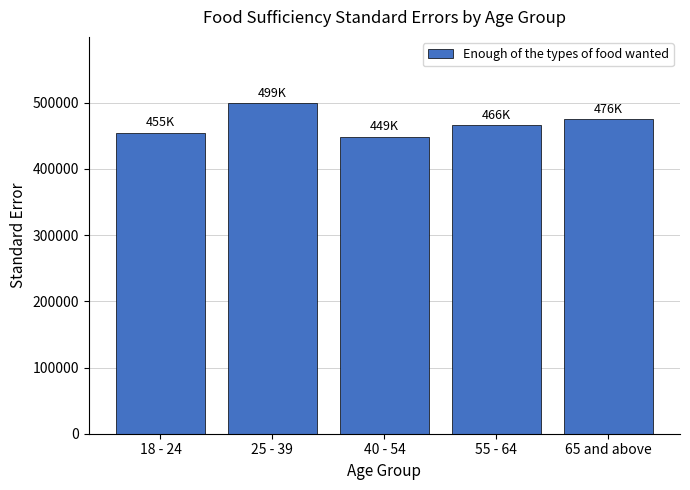

Reading right to left, list all the values displayed in this chart.

475542.5	466291.0	448590.1	499376.7	454846.3